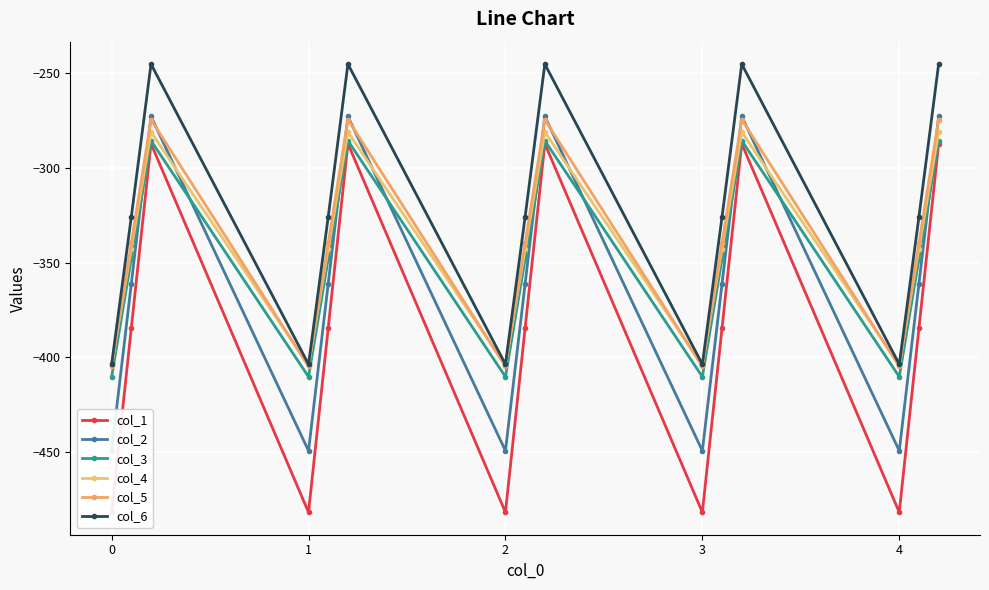

How many data points in col_1 are above -384?

5